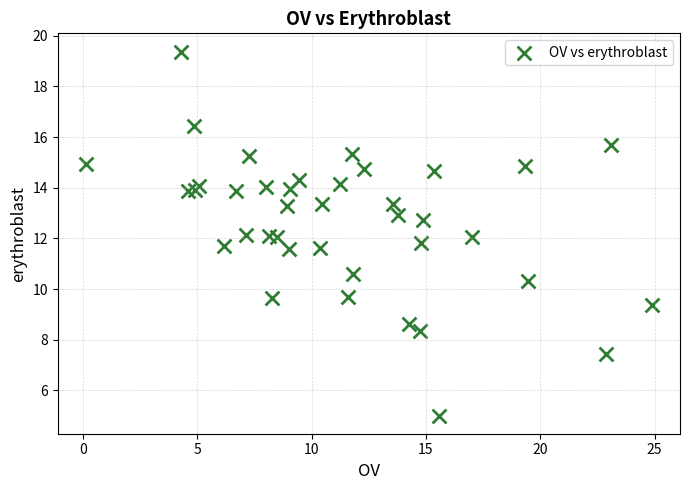

What is the range of X values (max minus min)?

24.7